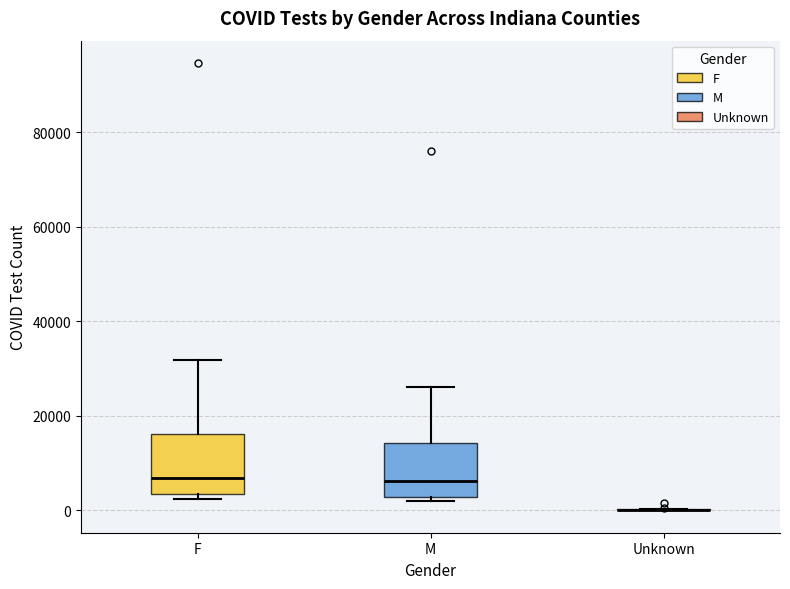

Reading left to right, read every box against the y-axis: the position of its median line, the range the box covers, and the ends of its whiskers. The values are not printed on the chart, so give them approximately, as read against the axis.

F: median 6000, box 4000 to 16000, whiskers 2000 to 32000
M: median 6000, box 2000 to 14000, whiskers 2000 (just below the box's lower edge) to 26000
Unknown: box collapsed to a line at 0, whiskers 0 to 0